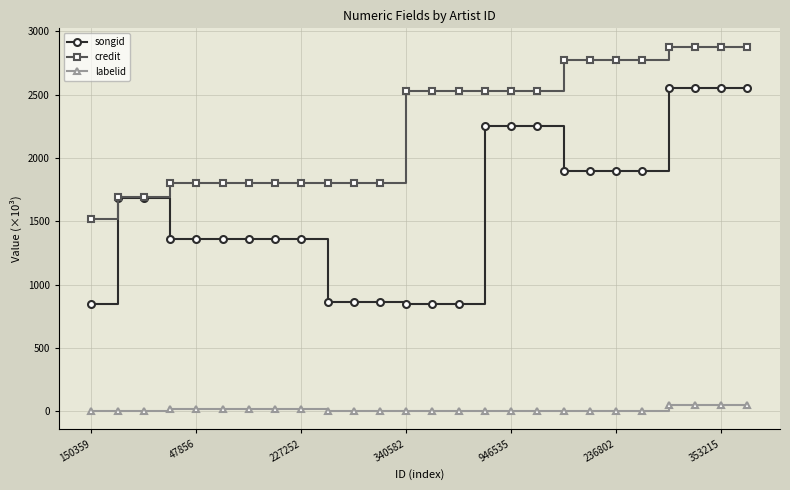

Which series has the widest spread of values?

songid